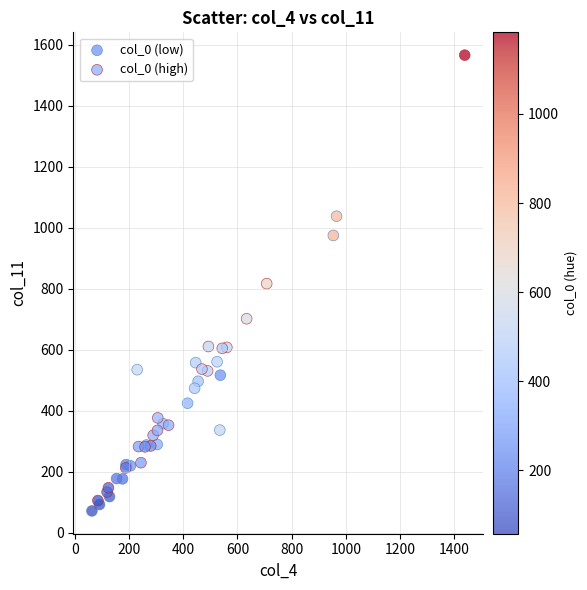

Which series has the widest spread of Y values?

col_0 (high)